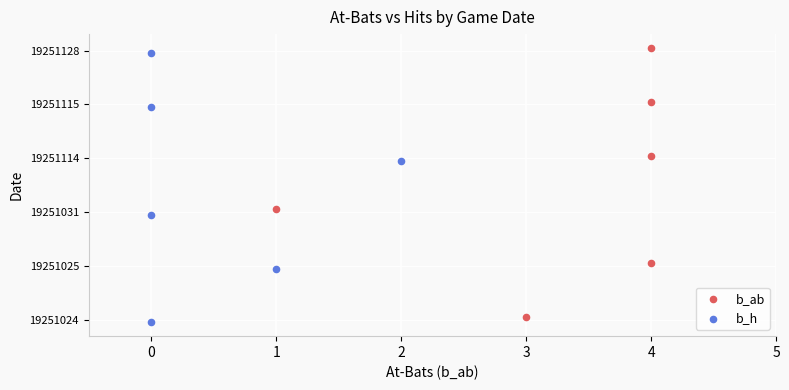

Which series reaches the maximum Y coordinate?

b_ab